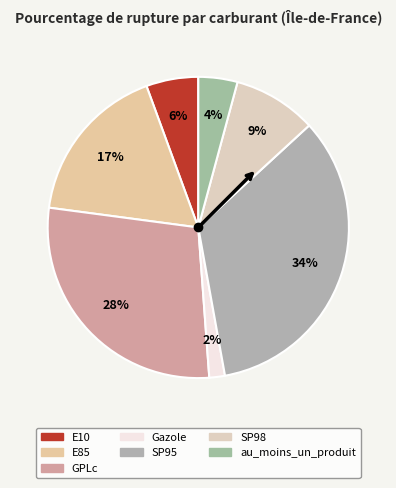

Is it true that SP98 is 1% of the pie?

False